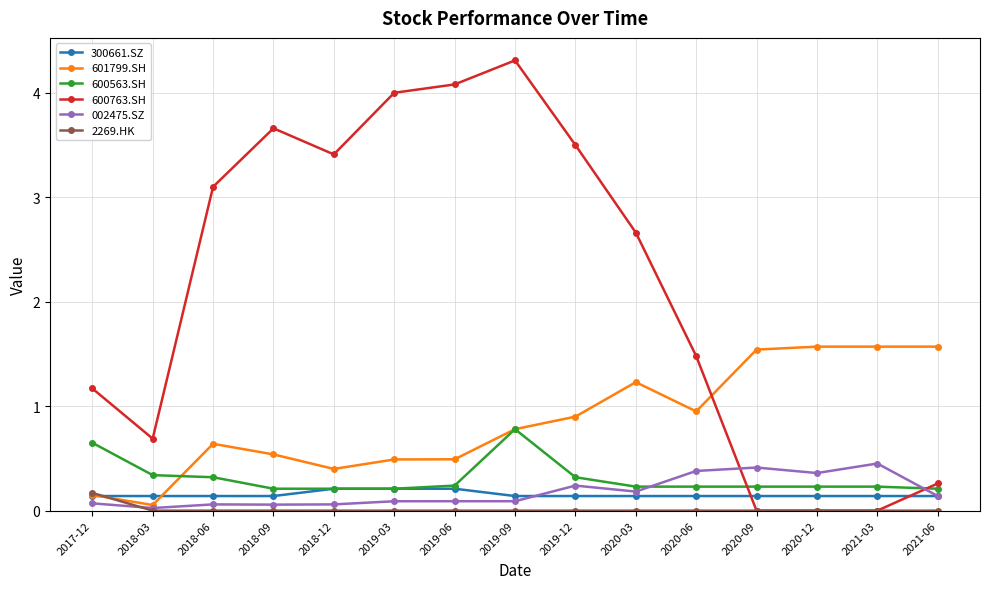

Which series has the largest total across all categories?

600763.SH